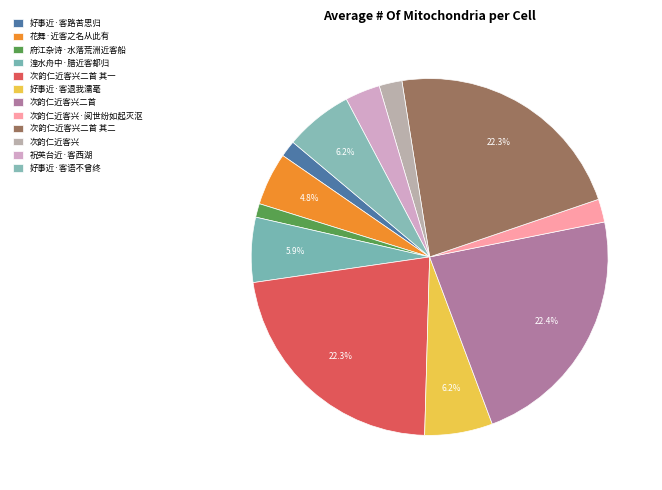

Count the number of slices in the pie.

12